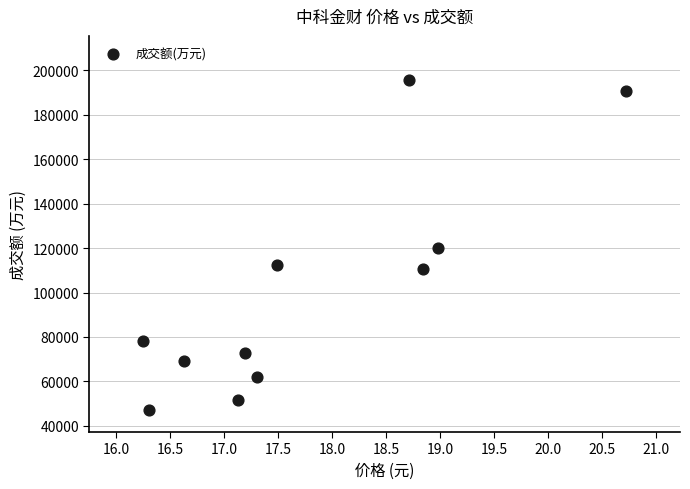

What is the range of Y values (max minus min)?

148239